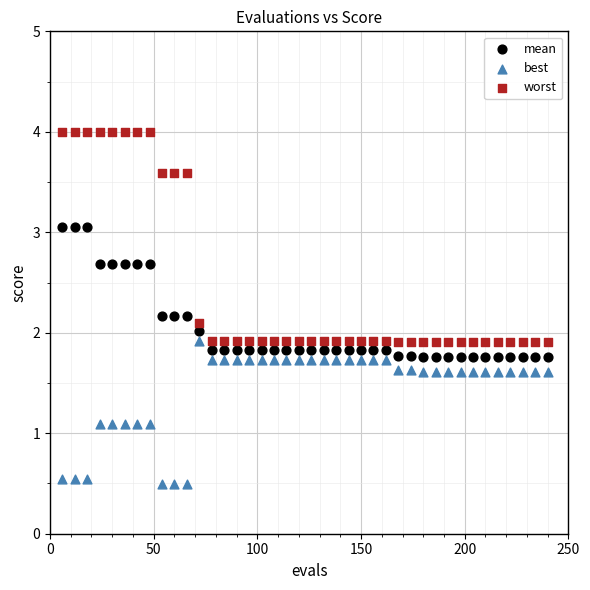

Across all data points, what is the range of X values (max minus min)?

234.0